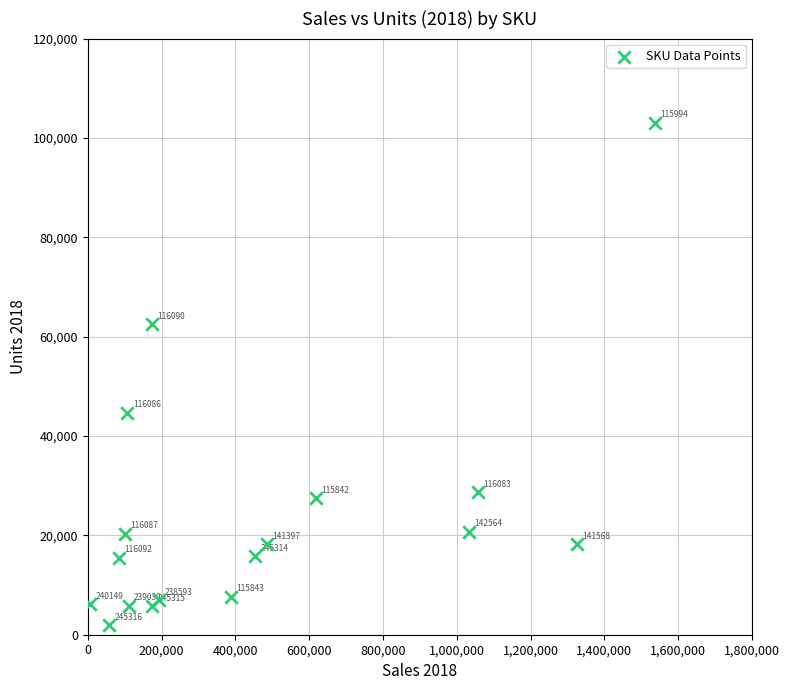

What is the range of Y values (max minus min)?

101135